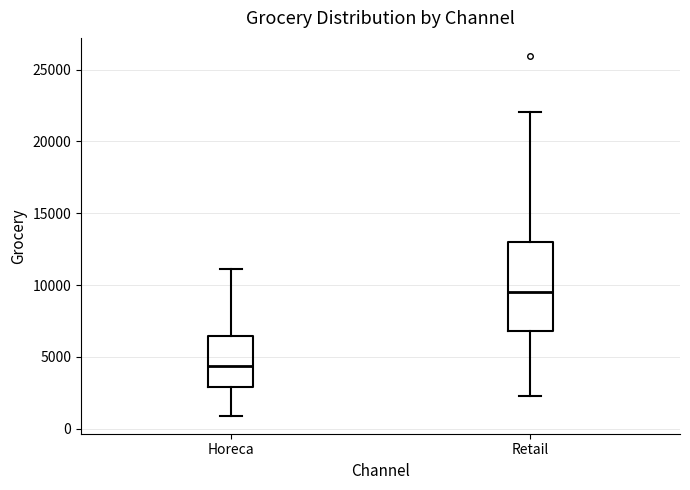

Reading left to right, read every box against the y-axis: the position of its median line, the range the box covers, and the ends of its whiskers. The values are not printed on the chart, so give them approximately, as read against the axis.

Horeca: median 4500, box 3000 to 6500, whiskers 1000 to 11000
Retail: median 9500, box 7000 to 13000, whiskers 2500 to 22000